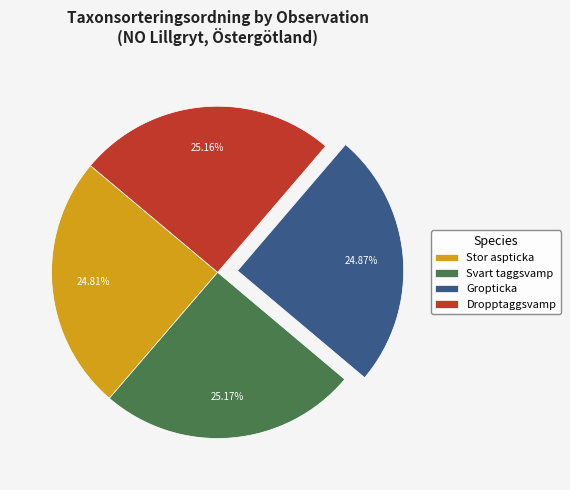

What is the ratio of the value at Svart taggsvamp to the value at Stor aspticka?

1.0